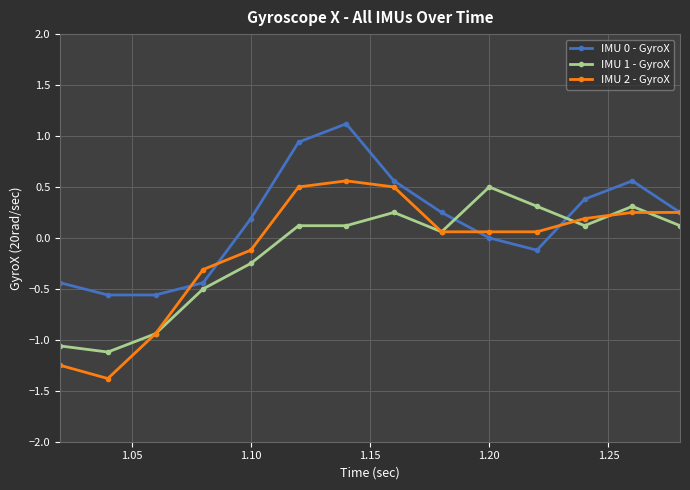

True or false: IMU 0 - GyroX has more than 0 interior local peaks.

True